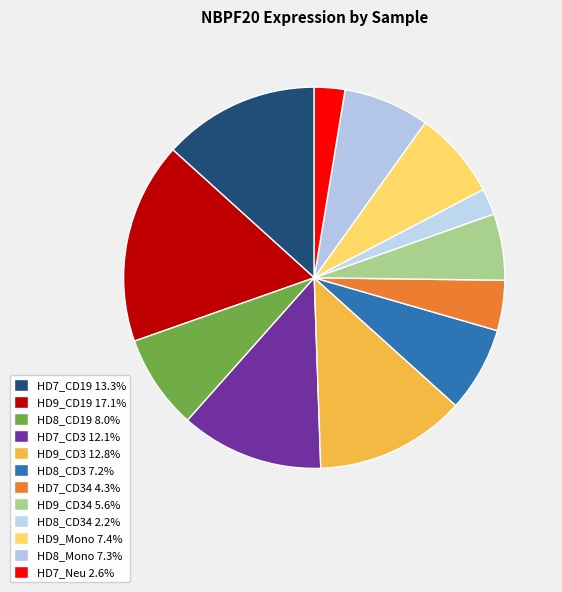

Count the number of slices in the pie.

12